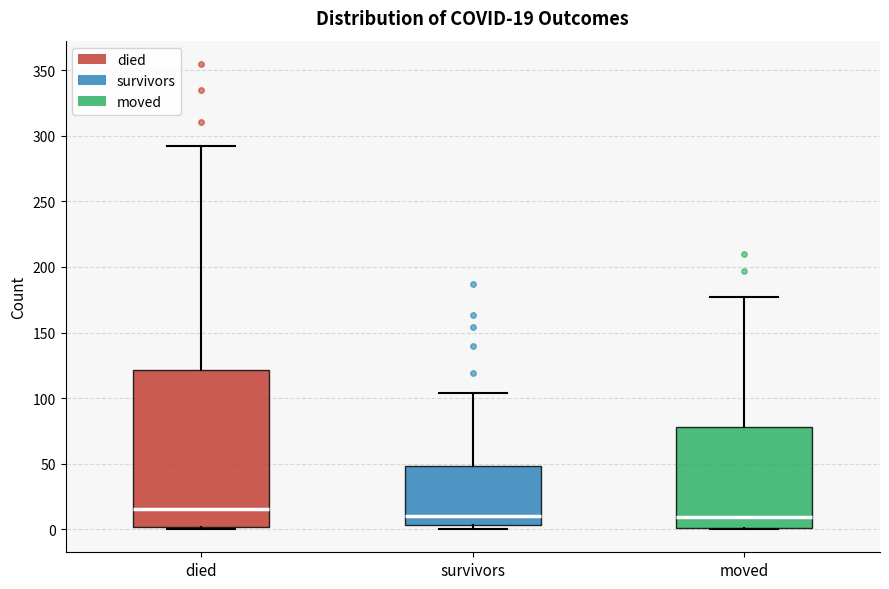

Which box is the tallest, from its lower edge to its upper edge?

died